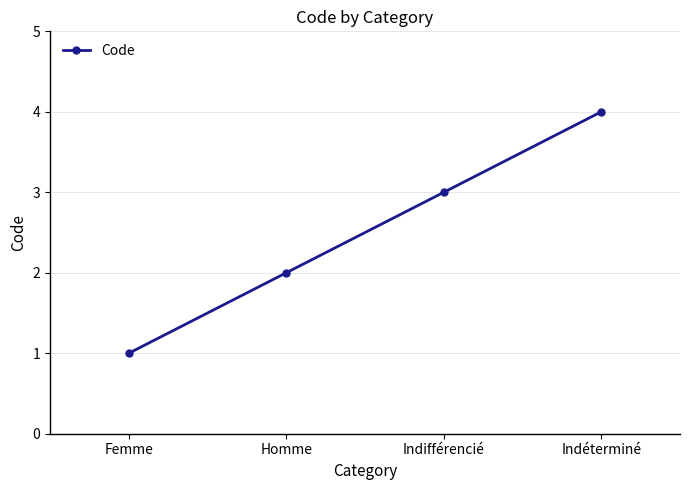

How many distinct data groups are displayed?

1